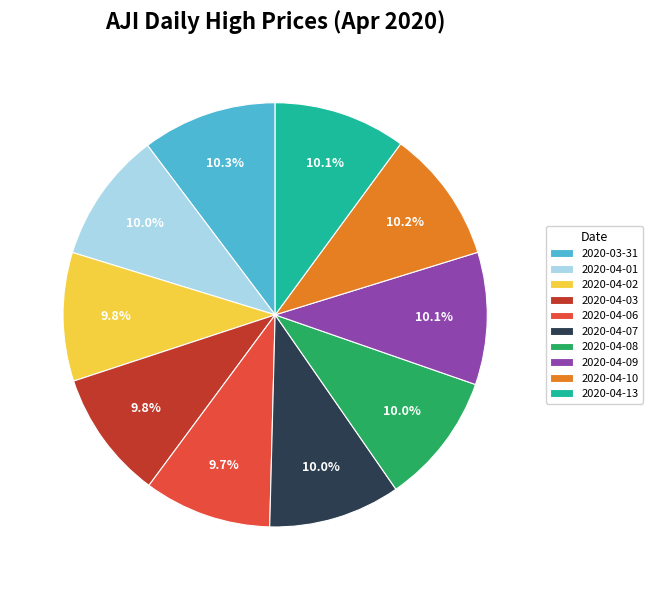

Does 2020-04-01 represent more than half of the total?

No